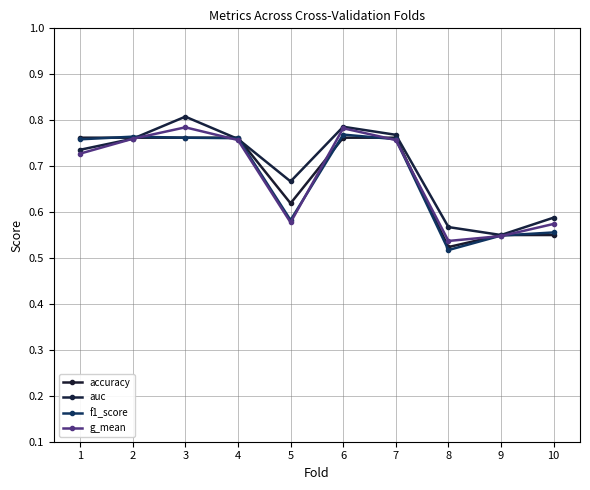

The value of accuracy at 6 is 0.8. True or false?

True